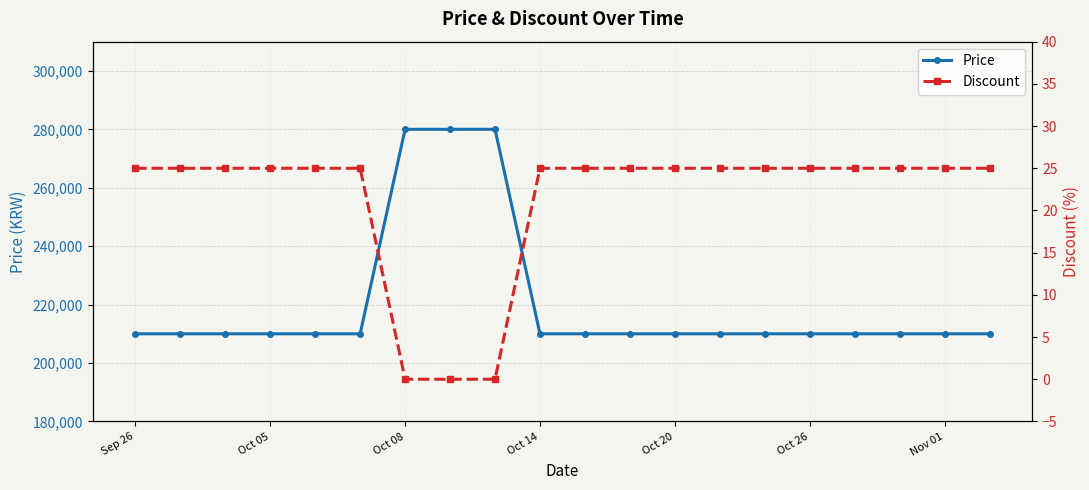

True or false: Price has a value of 58200 at Oct 14.

False